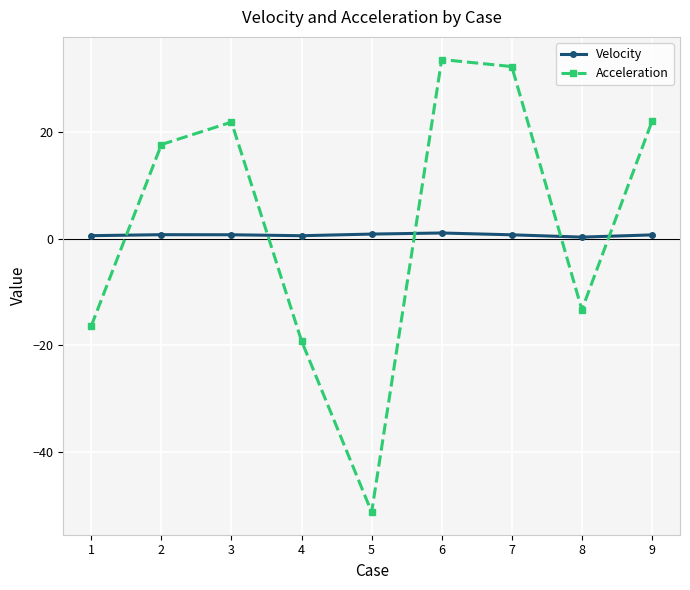

True or false: Acceleration has more than 1 points higher than both neighbors.

True